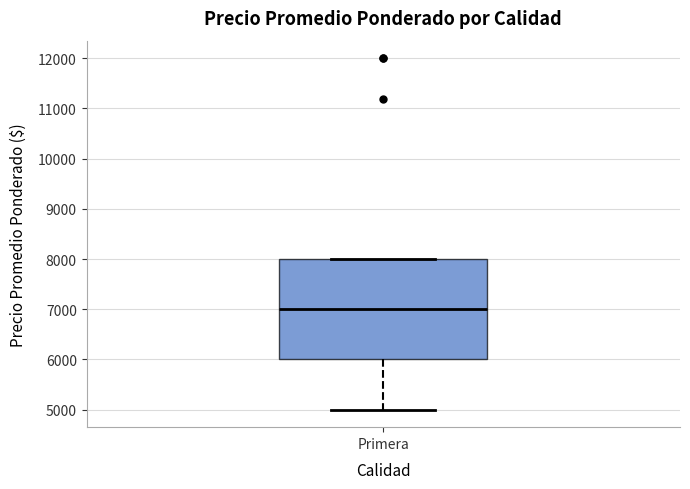

Transcribe this box plot: give where the median line is, the range the box spans, and where the two whiskers end, as read against the y-axis. The values are not printed on the chart, so give them approximately, as read against the axis.

median 7000, box 6000 to 8000, whiskers 5000 to 8000